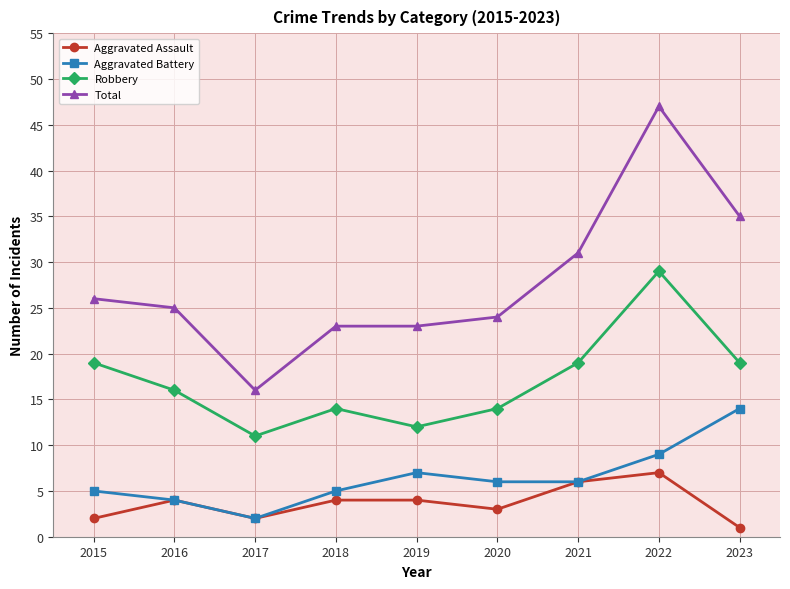

True or false: Robbery has more than 2 points higher than both neighbors.

False